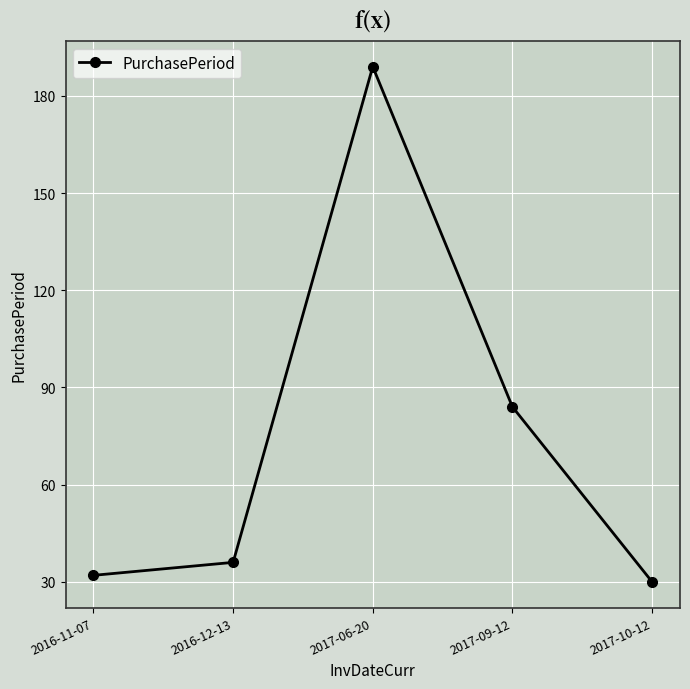

What is the sum of all values?

371